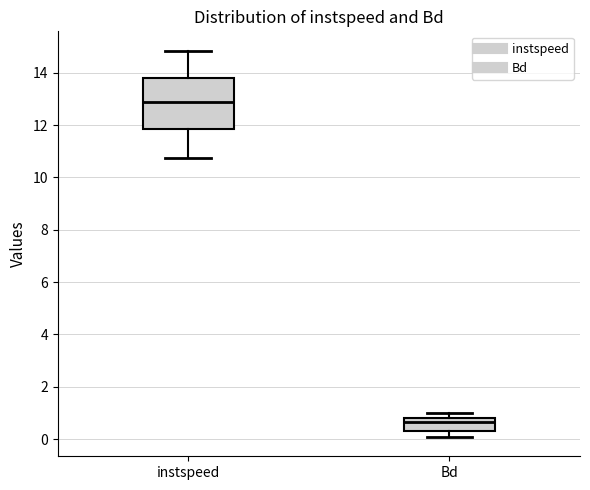

Reading left to right, transcribe this box plot: for each box, give where its median line is, the range the box spans, and where its two whiskers end, as read against the y-axis. The values are not printed on the chart, so give them approximately, as read against the axis.

instspeed: median 12.8, box 11.8 to 13.8, whiskers 10.8 to 14.8
Bd: median 0.6, box 0.2 to 0.8, whiskers 0.0 to 1.0